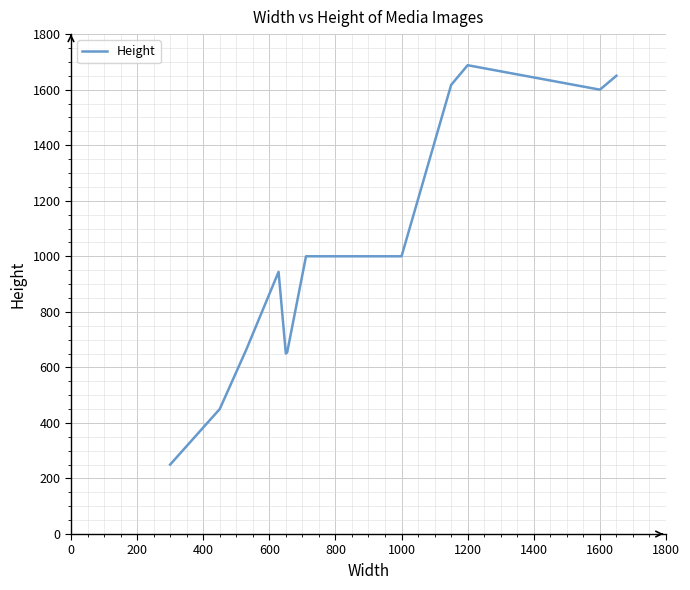

True or false: the data shows 2699 at 39.

False